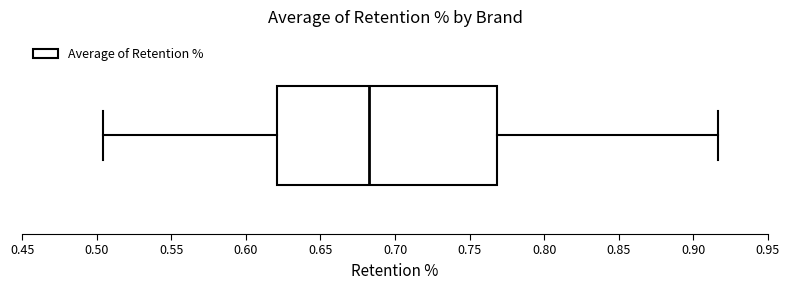

Read this box plot against the x-axis: the position of the median line, the range covered by the box, and the ends of both whiskers. The values are not printed on the chart, so give them approximately, as read against the axis.

median 0.680, box 0.620 to 0.770, whiskers 0.505 to 0.915